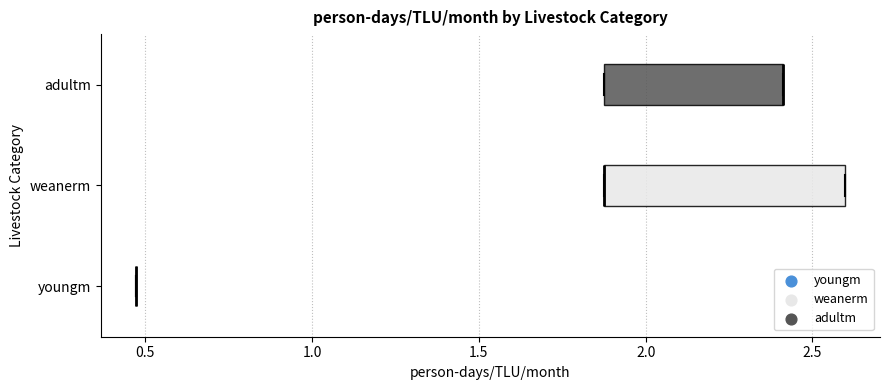

Reading bottom to top, transcribe this box plot: for each box, give where its median line is, the range the box spans, and where its two whiskers end, as read against the x-axis. The values are not printed on the chart, so give them approximately, as read against the axis.

youngm: box collapsed to a line at 0.45, whiskers 0.45 to 0.45
weanerm: median 1.90 (drawn on the box's left edge), box 1.90 to 2.60, whiskers 1.90 to 2.60
adultm: median 2.40 (drawn on the box's right edge), box 1.90 to 2.40, whiskers 1.90 to 2.40